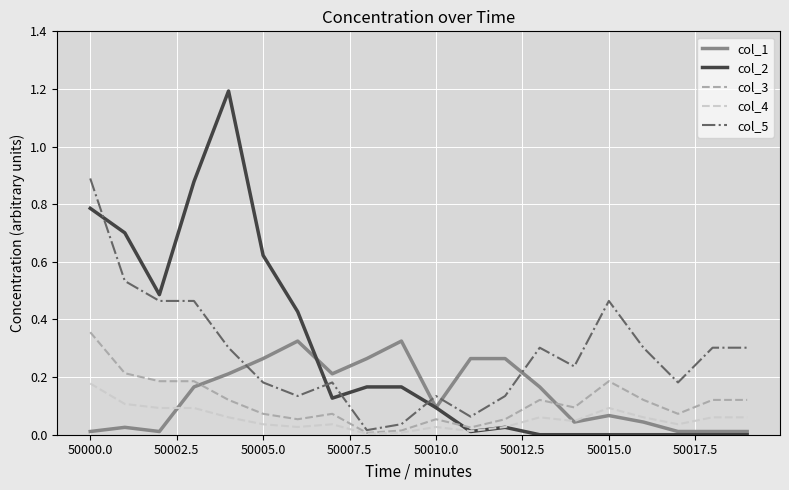

How many lines are shown in the chart?

5